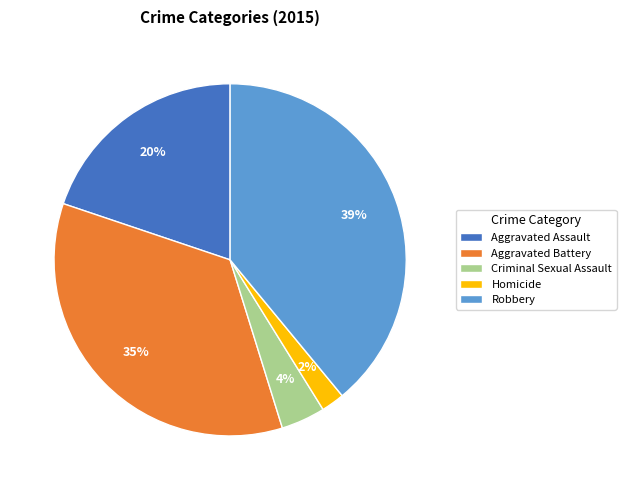

To the nearest percent, what is the difference between the largest and smallest slice percentages?

37%